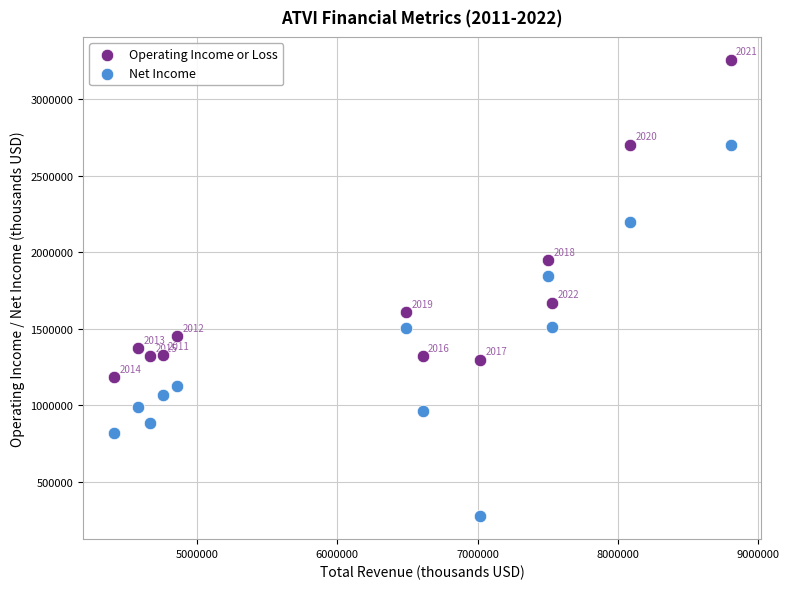

What are all the series names shown in the legend?

Operating Income or Loss, Net Income